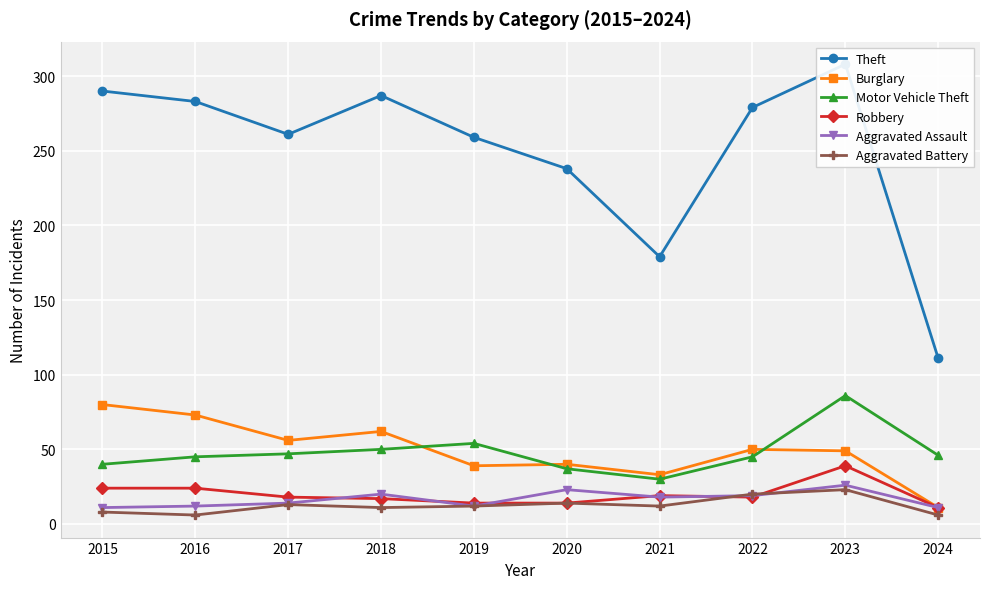

What is the sum of all Robbery values?

198